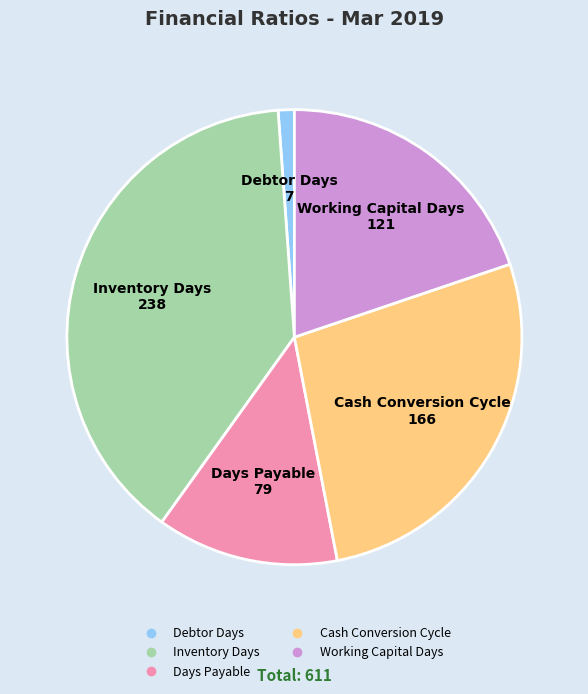

Does Cash Conversion Cycle account for over 50% of the chart?

No